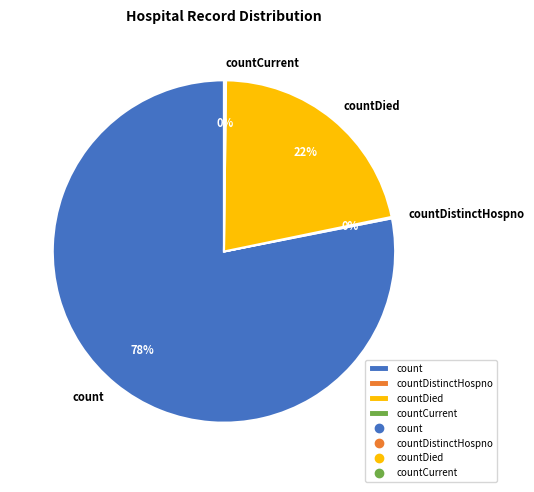

The count slice represents 67% of the pie. True or false?

False